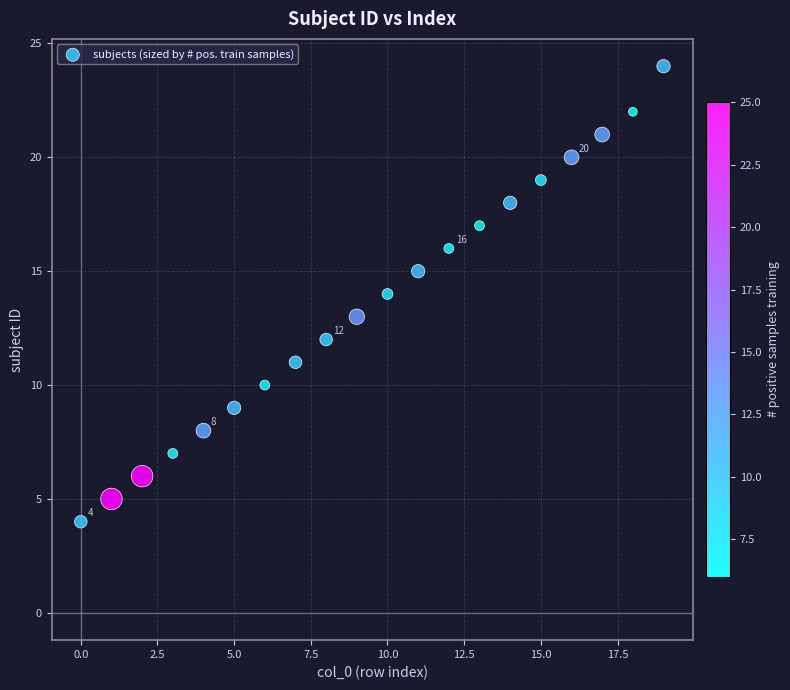

What is the range of Y values (max minus min)?

20